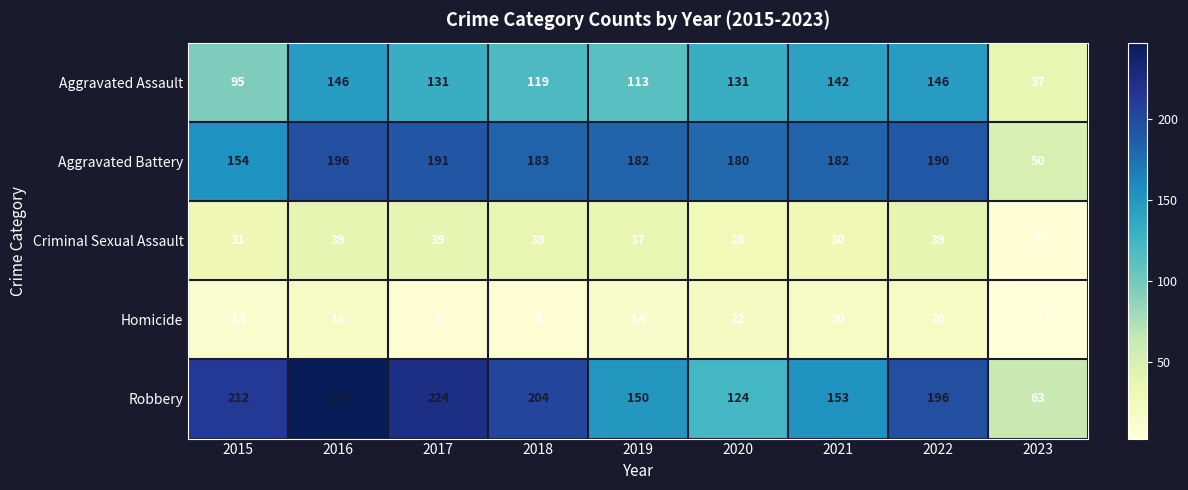

What is the difference between the second highest and minimum values in the Homicide series?

17